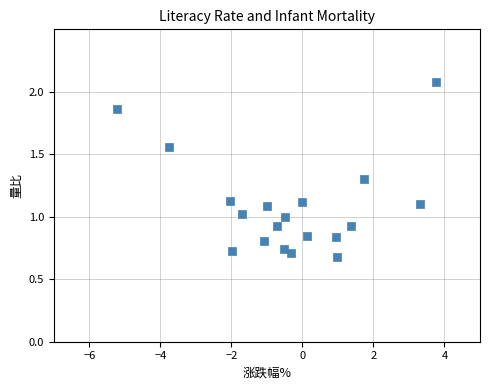

What is the range of X values (max minus min)?

9.0